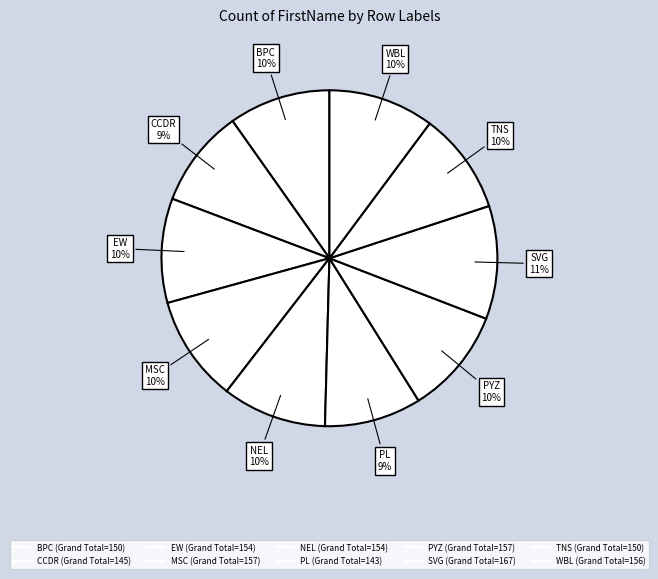

Count the number of slices in the pie.

10